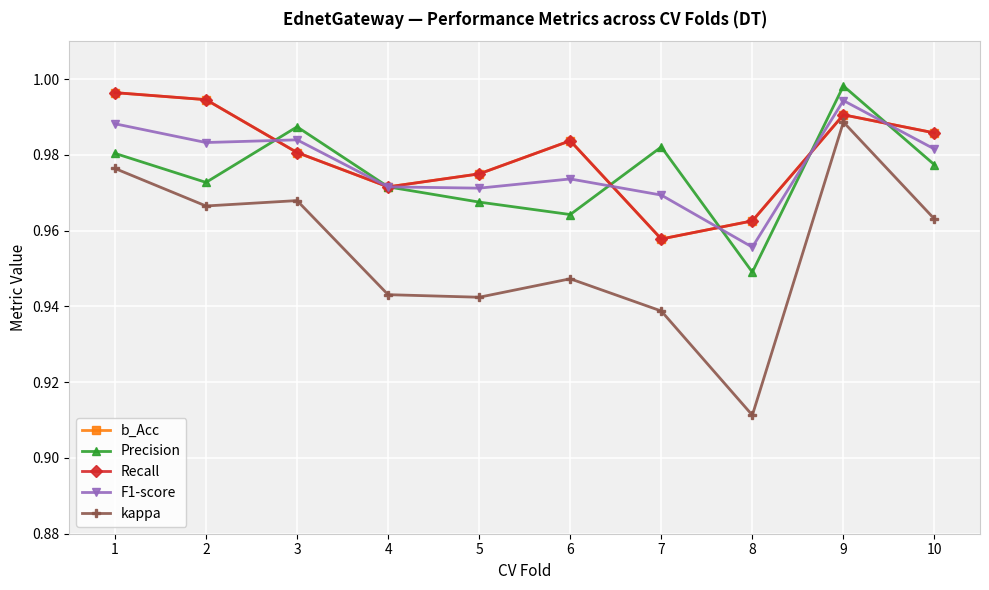

How many lines are shown in the chart?

5